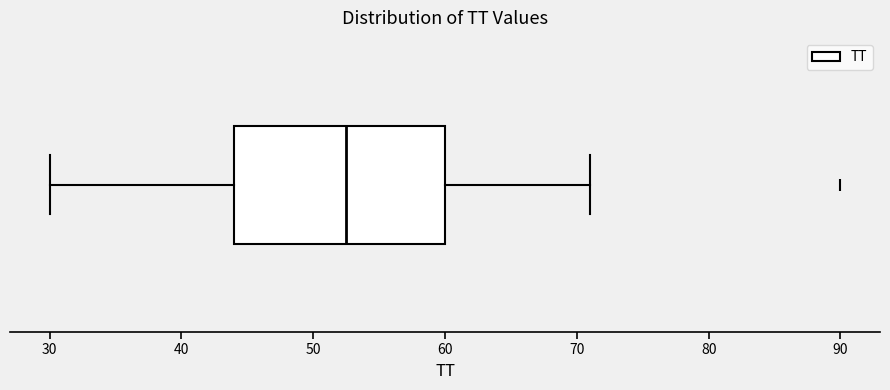

Transcribe this box plot: give where the median line is, the range the box spans, and where the two whiskers end, as read against the x-axis. The values are not printed on the chart, so give them approximately, as read against the axis.

median 53, box 44 to 60, whiskers 30 to 71